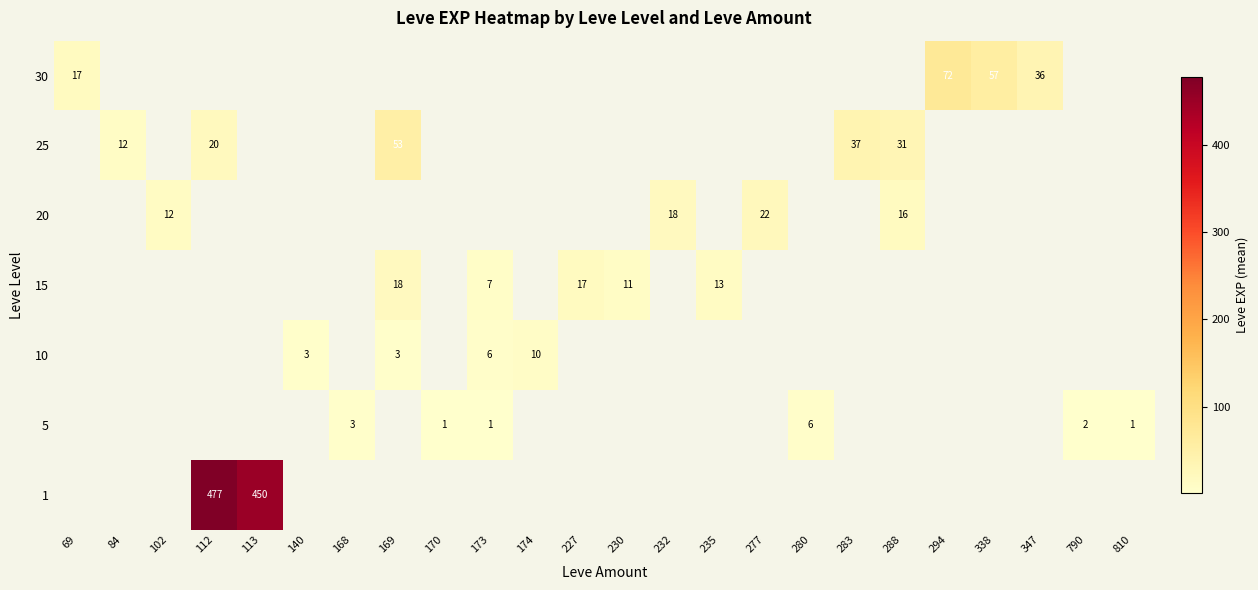

What is the difference between the 25 values at 112 and 288?

11.0